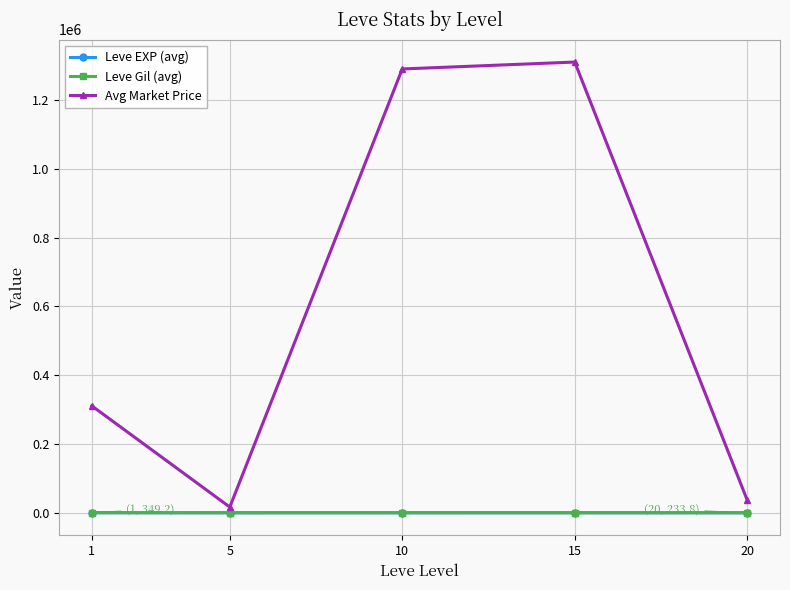

How many interior local peaks does the Avg Market Price series have?

1